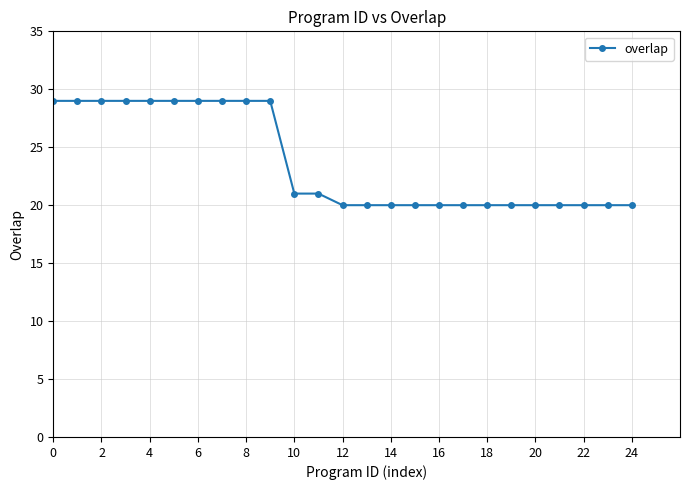

What is the difference between the maximum and second lowest values?

9